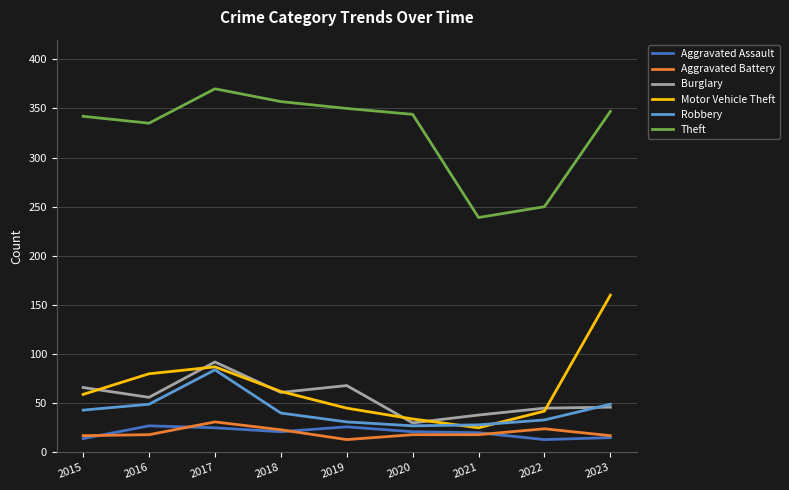

What is the total value across all series at 2021?

368